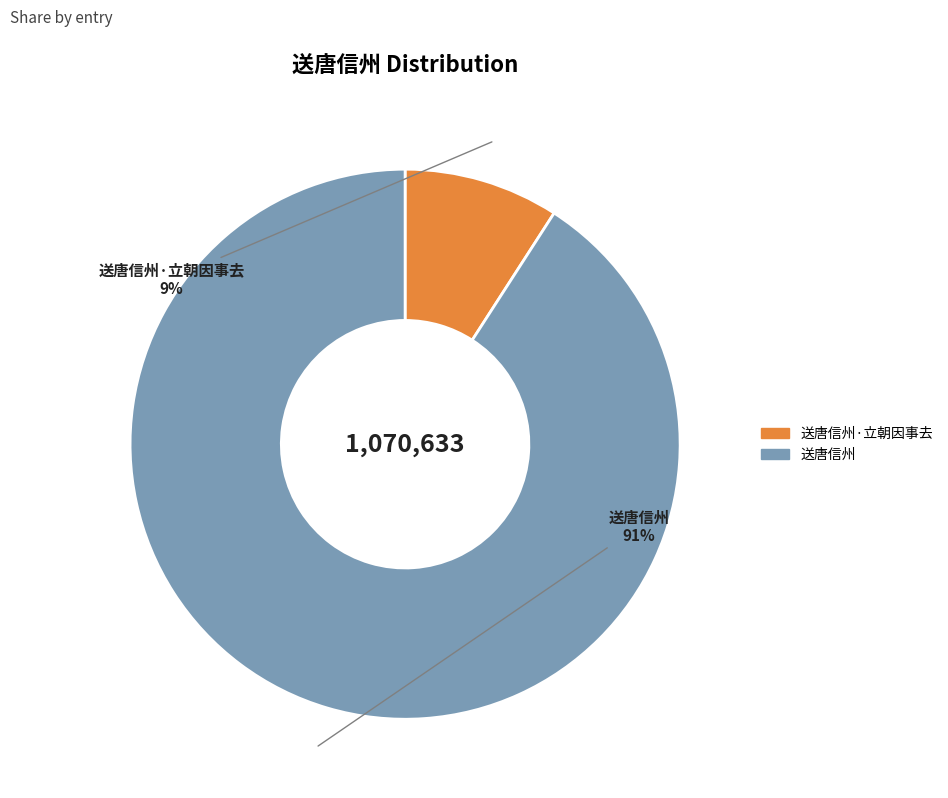

To the nearest percent, what is the difference between the largest and smallest slice percentages?

82%